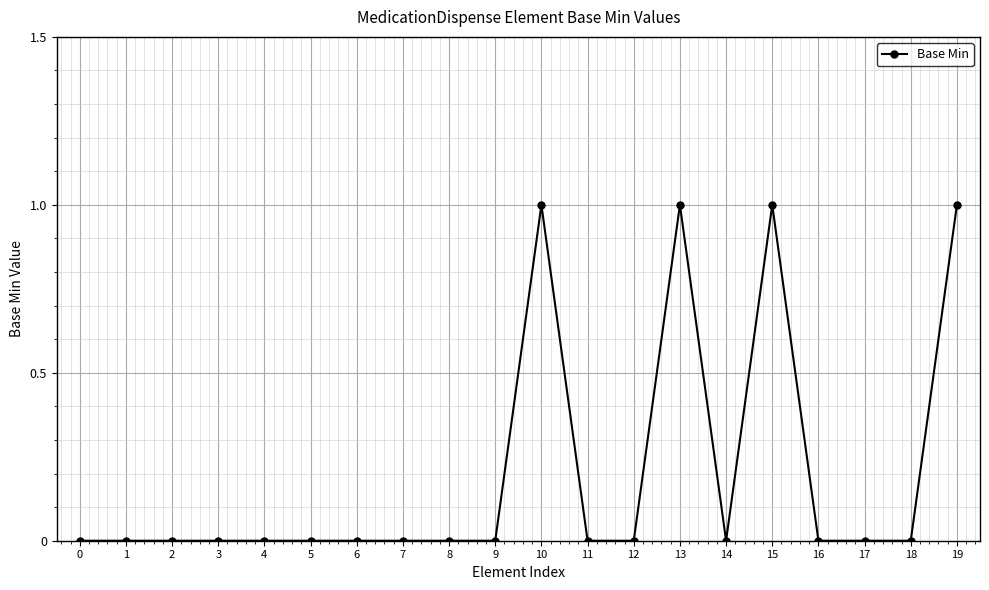

The value at 10 is 0. True or false?

False